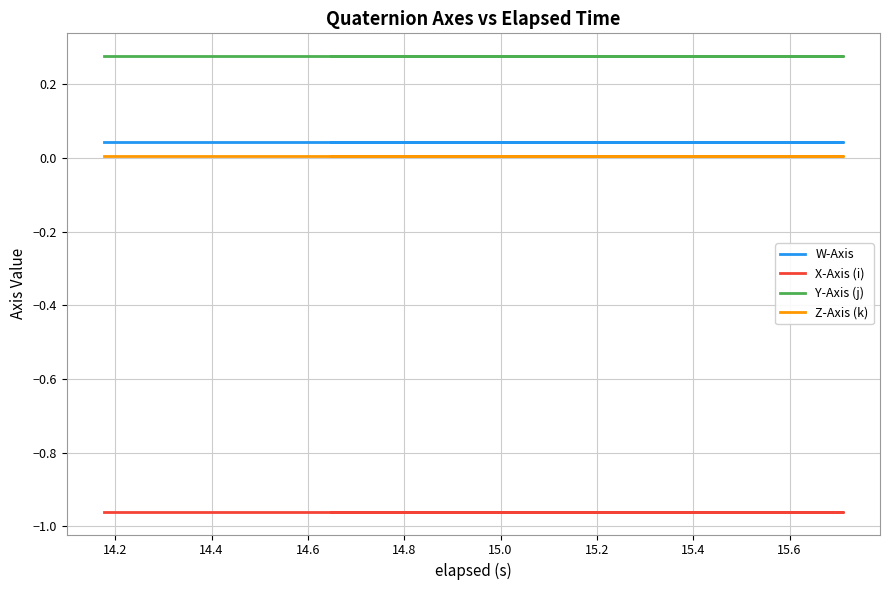

True or false: W-Axis and Y-Axis (j) cross at least once.

False